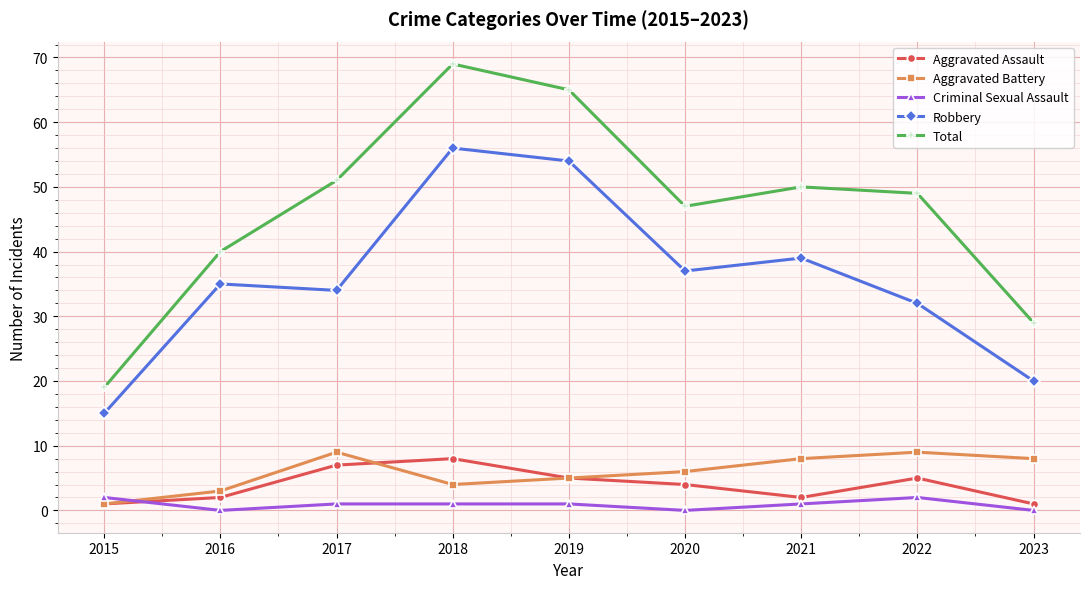

True or false: Criminal Sexual Assault has more than 0 points higher than both neighbors.

True